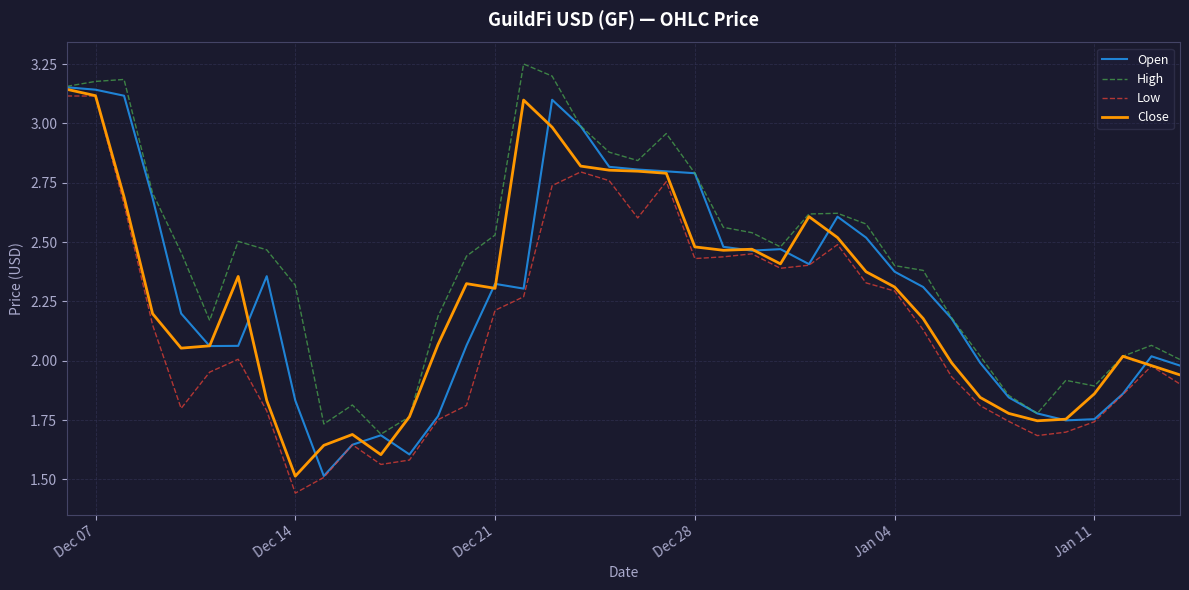

Which series has the largest total across all categories?

High